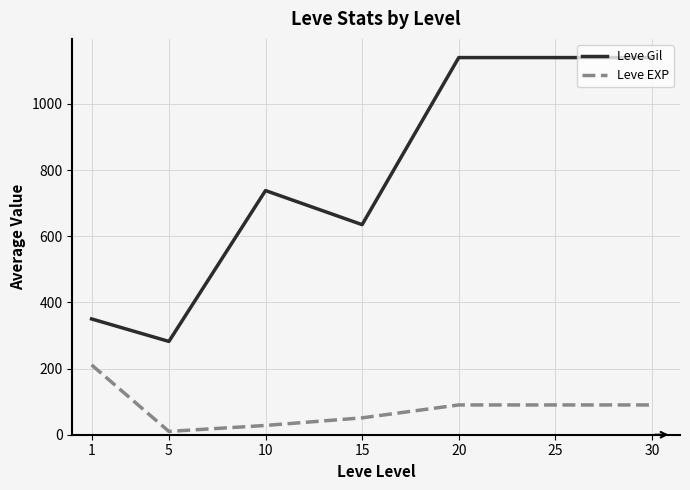

Which series changed the most between 1 and 5?

Leve EXP